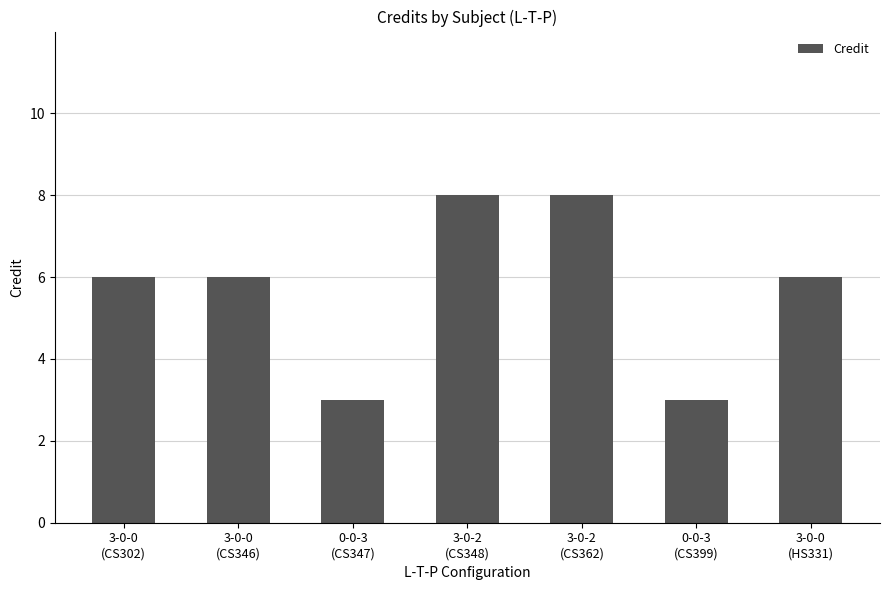

What is the difference between the maximum and minimum values?

5